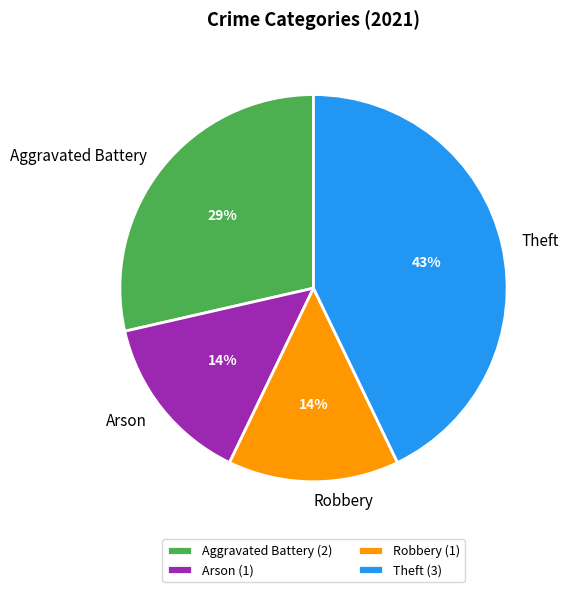

To the nearest percent, what percentage of the pie is Aggravated Battery?

29%